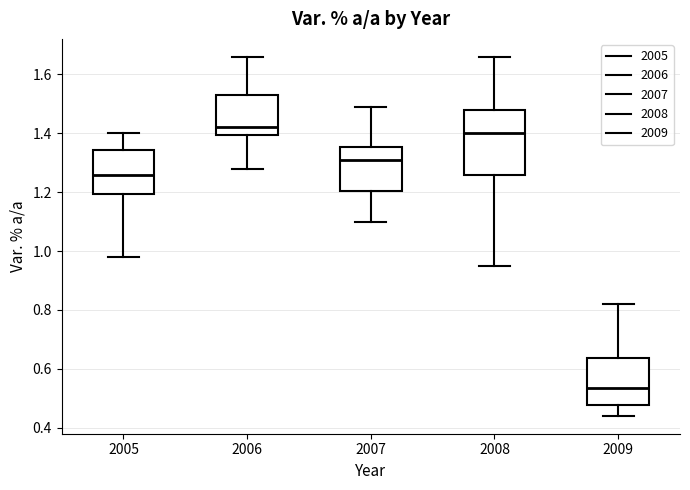

Which box's median line is the highest?

2006